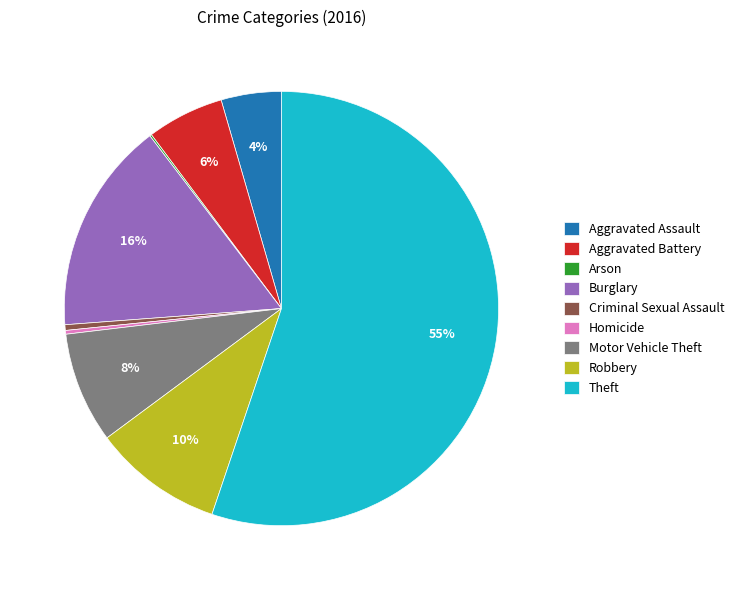

To the nearest percent, what is the average slice percentage?

11%